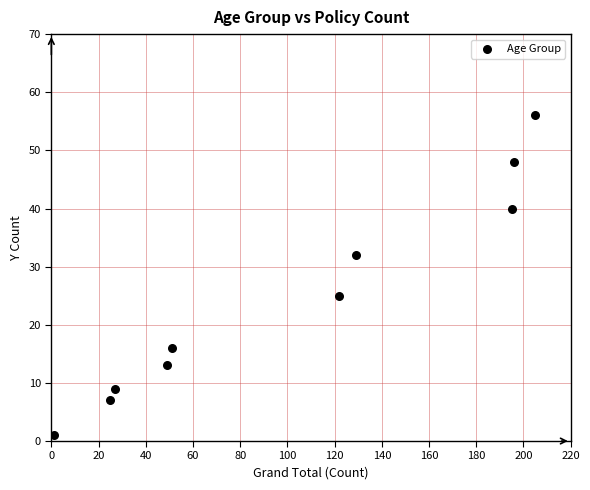

What Y value in the scatter plot is closest to 28?

25